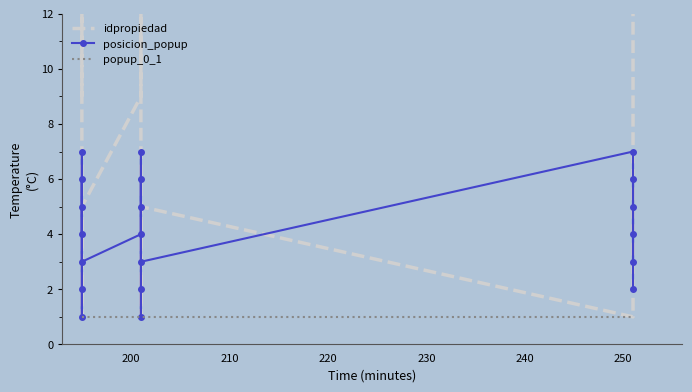

What is the lowest value of the idpropiedad series?

1